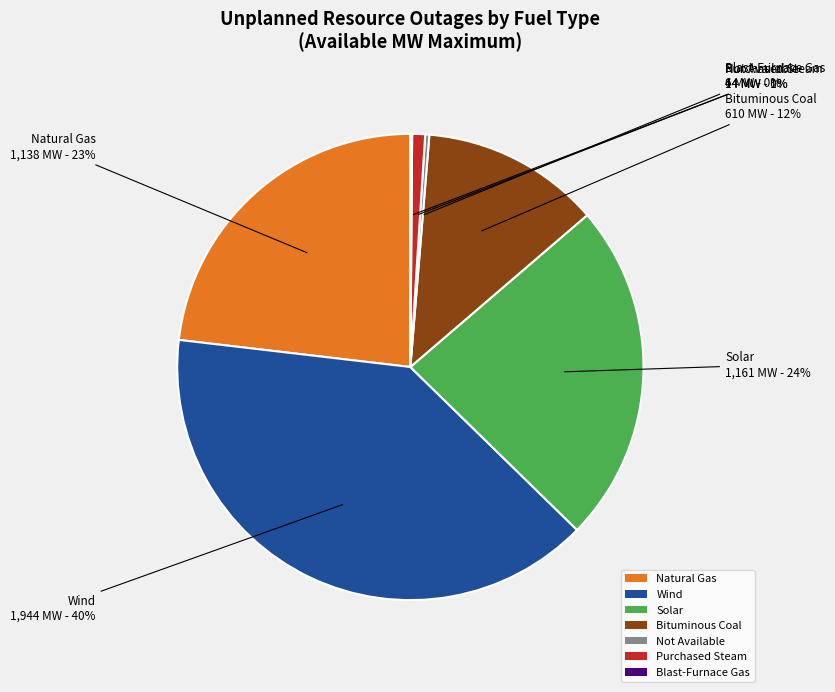

To the nearest percent, what is the combined percentage of Wind and Not Available?

40%